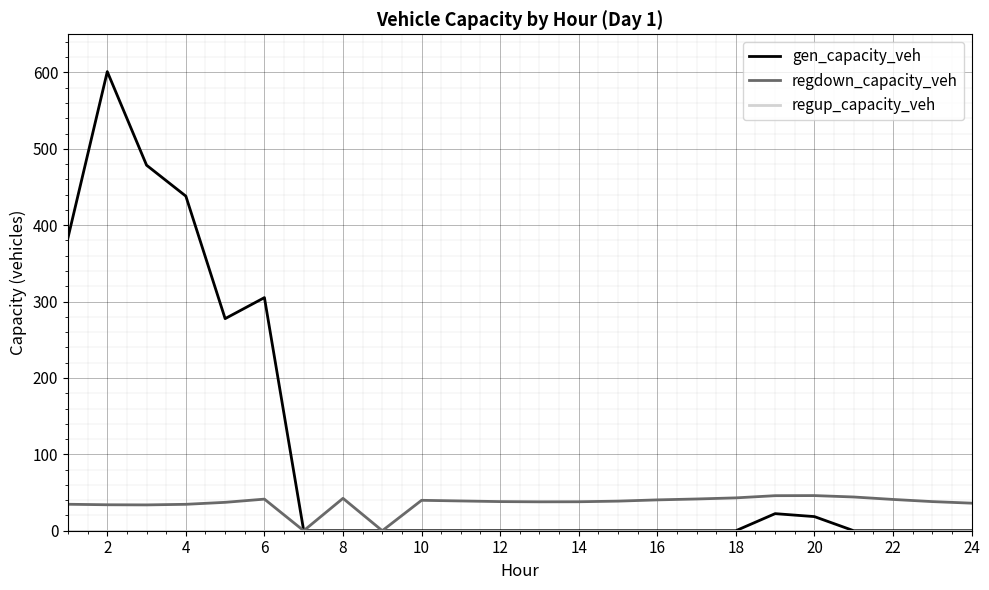

Which series has the largest total across all categories?

gen_capacity_veh